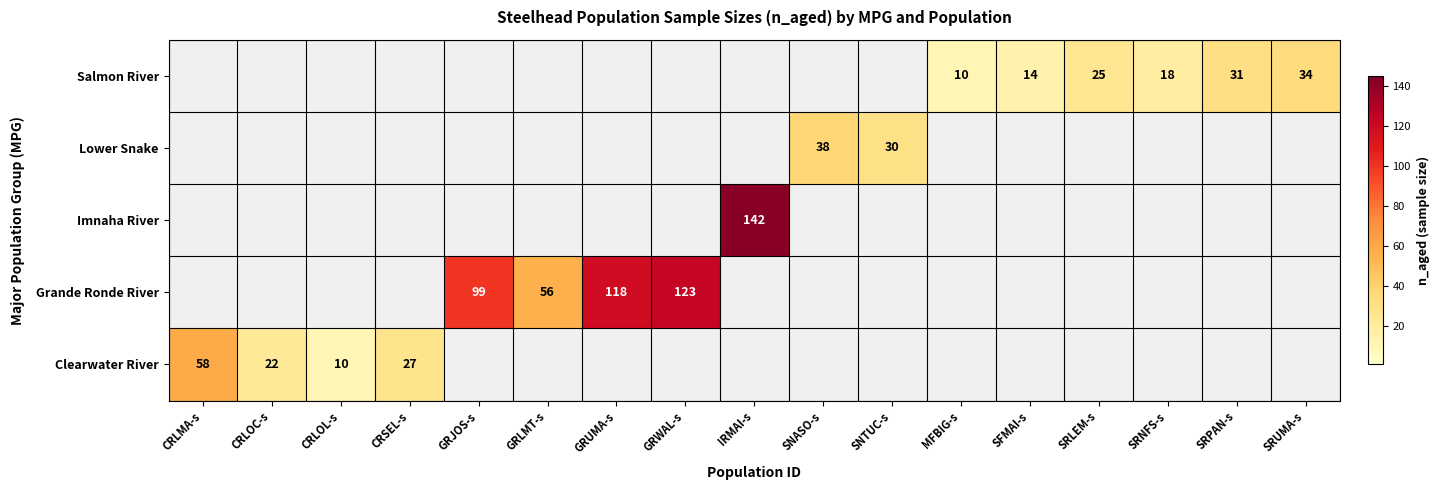

At how many categories does at least one series exceed 48?

6